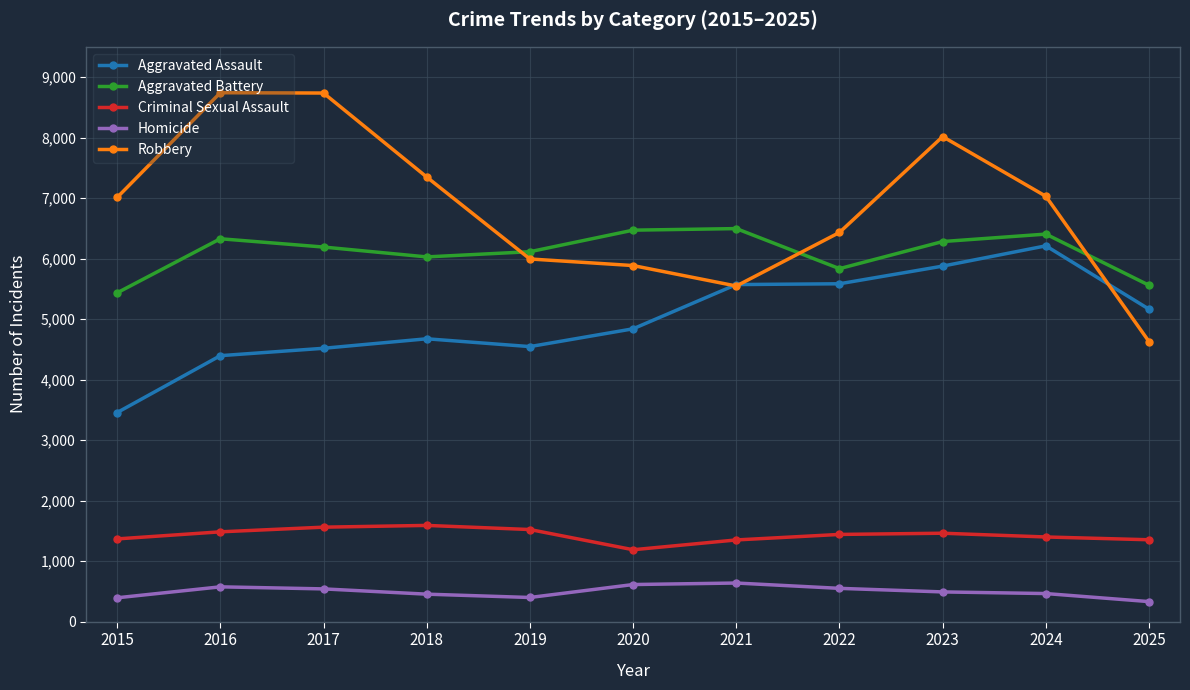

List the series in order of their peak value, highest first.

Robbery, Aggravated Battery, Aggravated Assault, Criminal Sexual Assault, Homicide